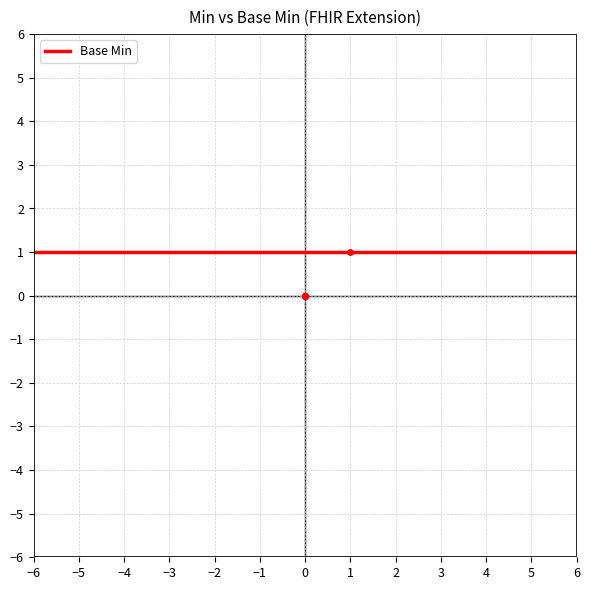

What is the sum of all values?

1